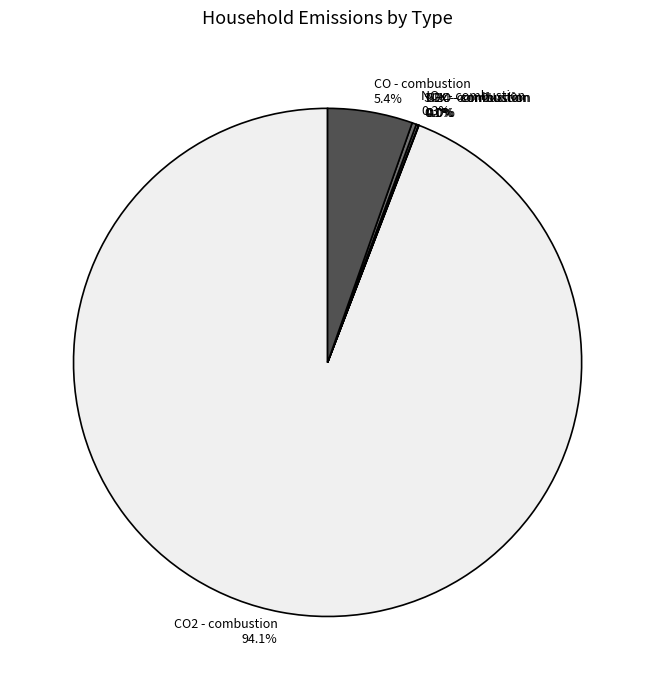

What is the largest slice in the pie chart?

CO2 - combustion